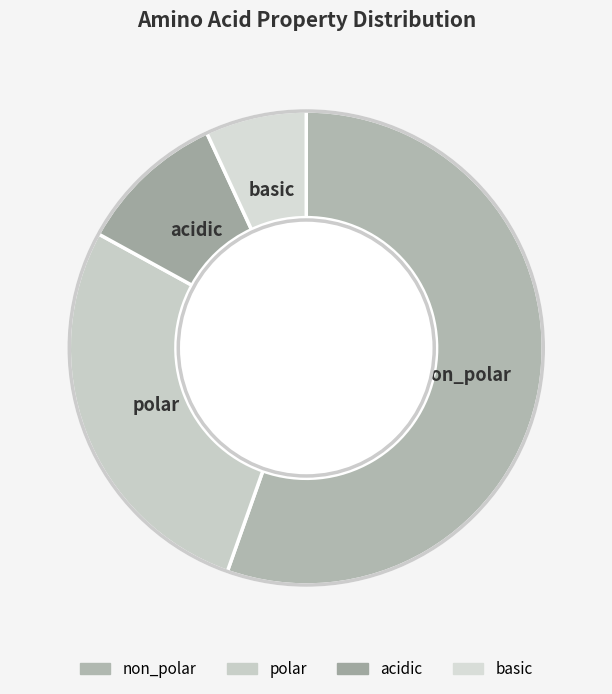

Between basic and acidic, which is larger?

acidic